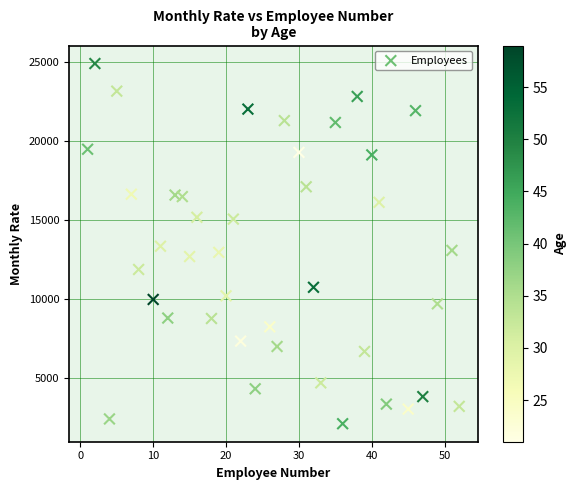

What is the range of X values (max minus min)?

51